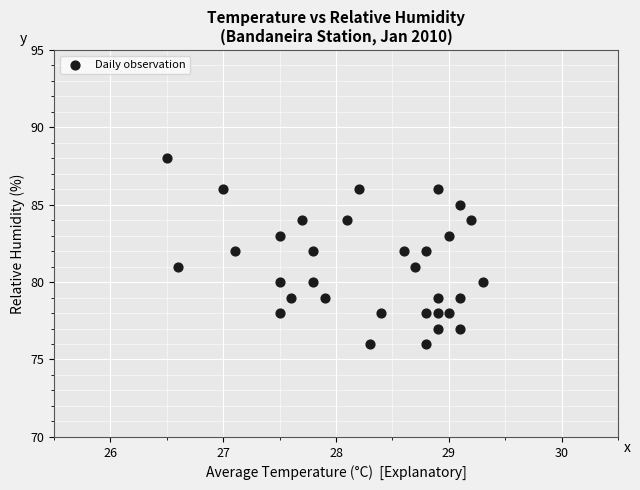

What is the range of Y values (max minus min)?

12